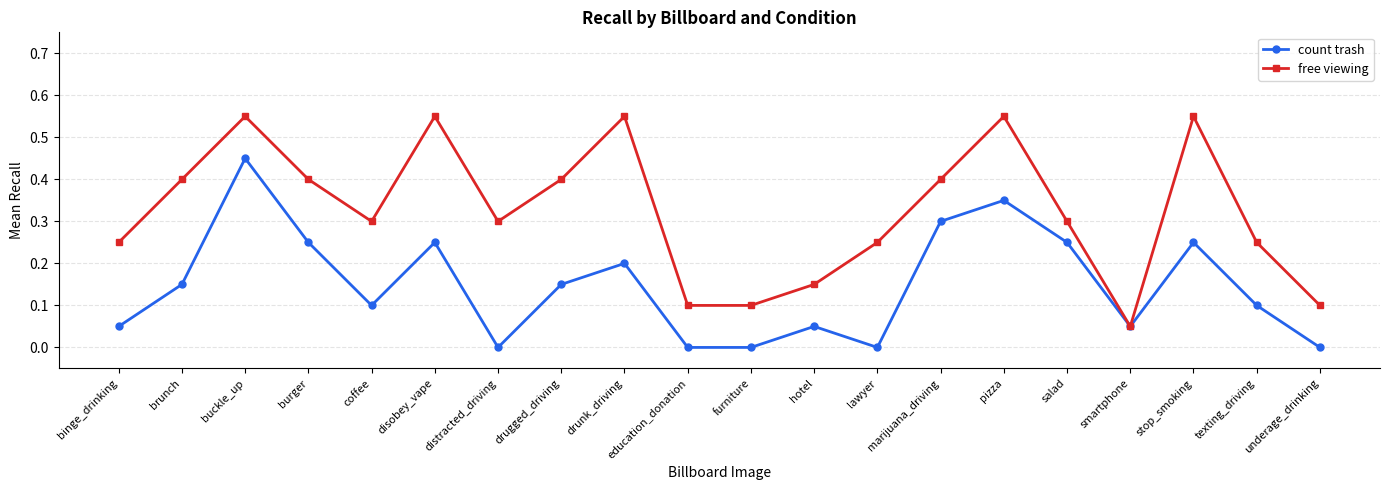

Is the value of free viewing at stop_smoking greater than the value of count trash at buckle_up?

Yes